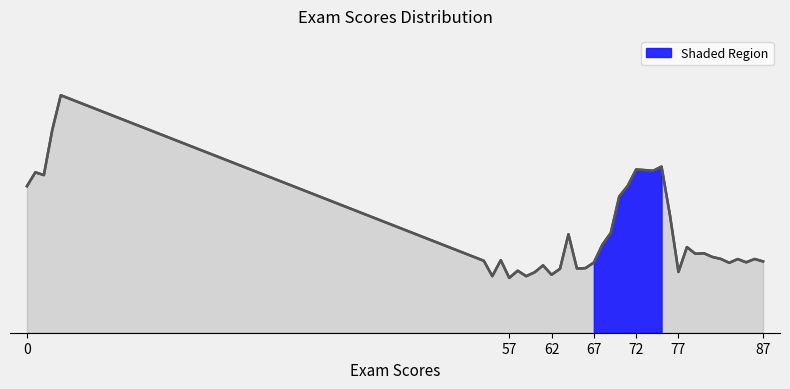

At which label is the value closest to 0?

57